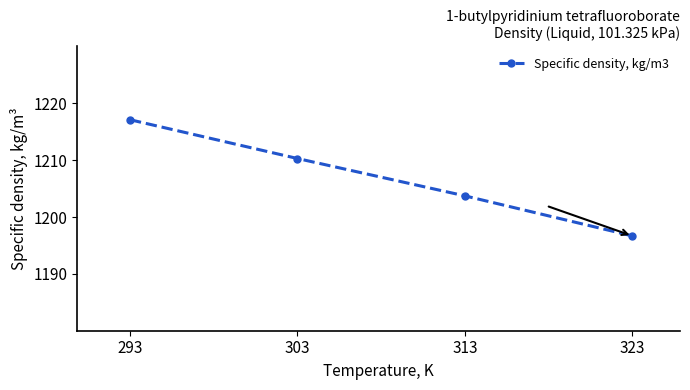

True or false: there are more than 2 points higher than both neighbors.

False